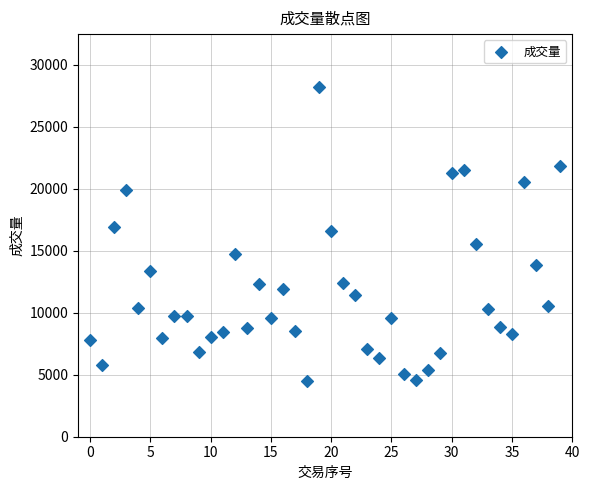

What is the range of Y values (max minus min)?

23726